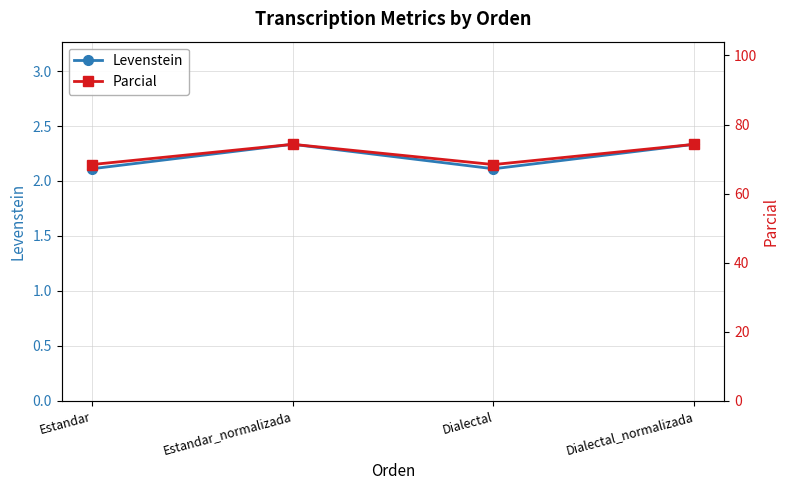

Which series changed the most between Estandar and Estandar_normalizada?

Parcial